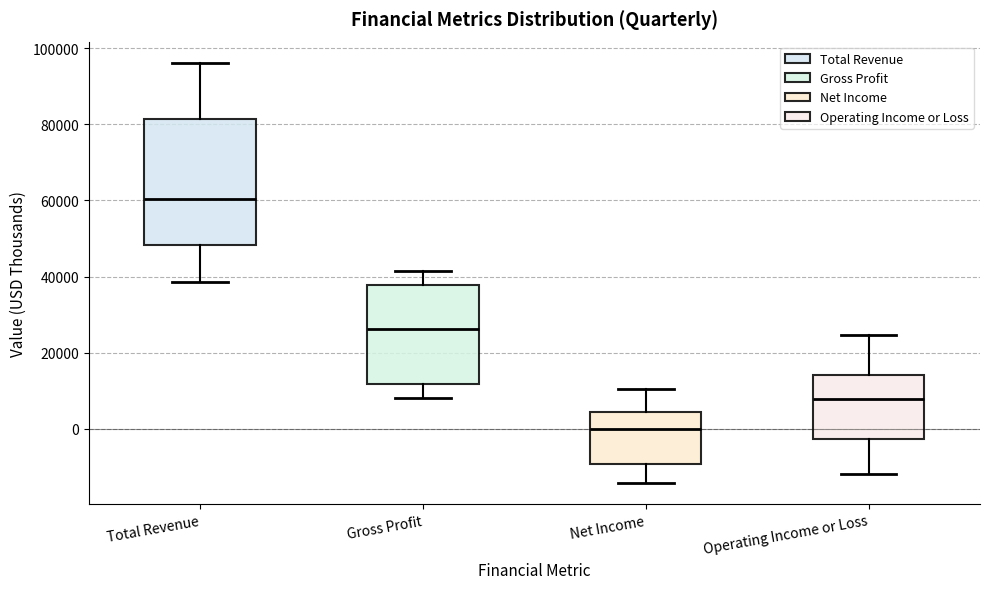

Where does the lower whisker of the box for Operating Income or Loss end on the y-axis? The values are not printed on the chart, so give them approximately, as read against the axis.

-12000